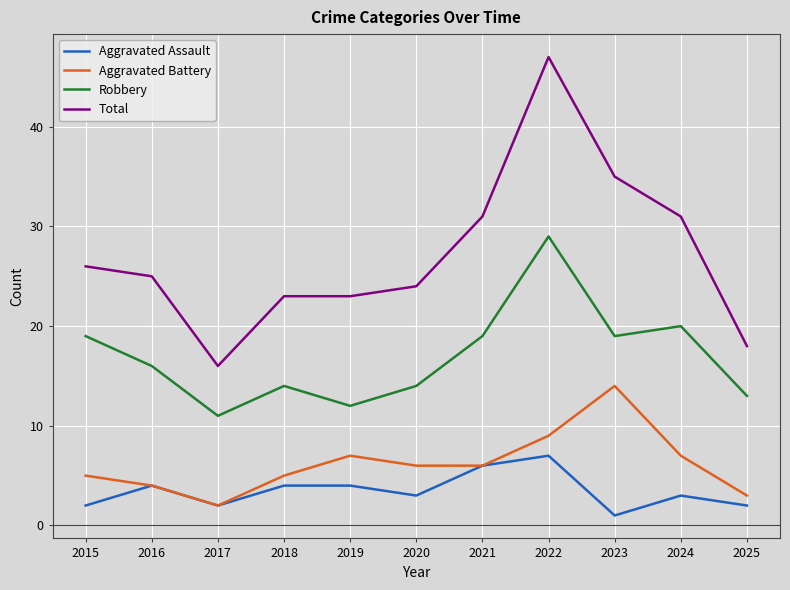

The value of Robbery at 2022 is 45. True or false?

False